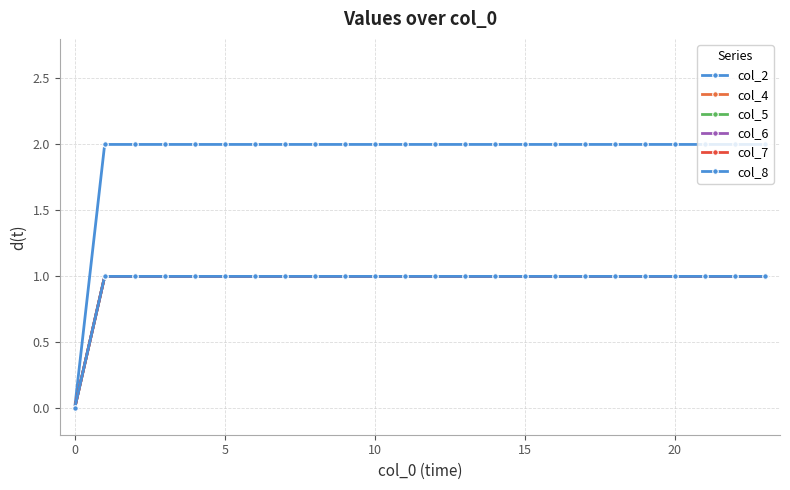

True or false: col_7 and col_2 cross at least once.

False